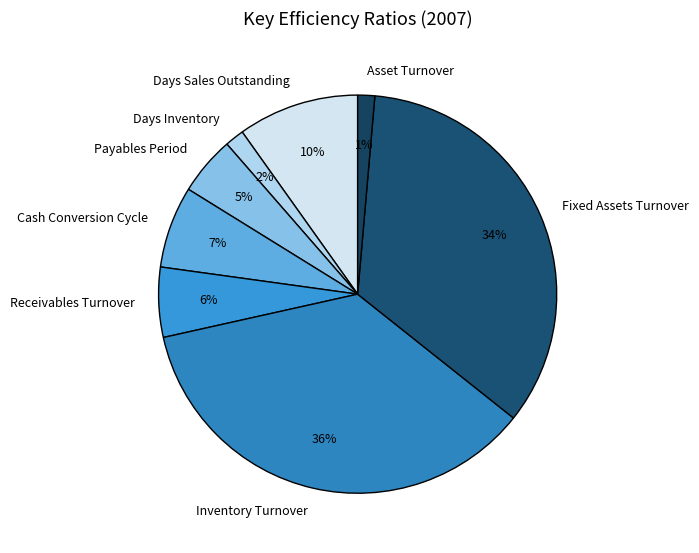

True or false: Payables Period accounts for 5% of the total.

True